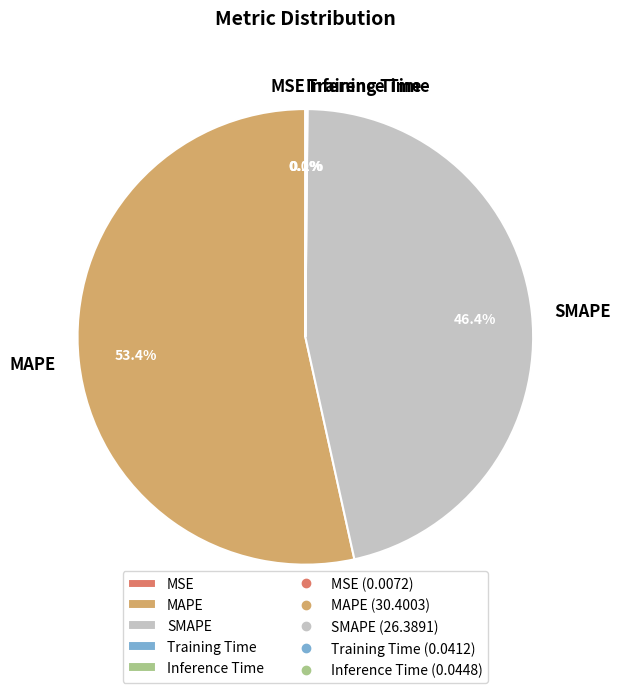

Which category accounts for the majority?

MAPE